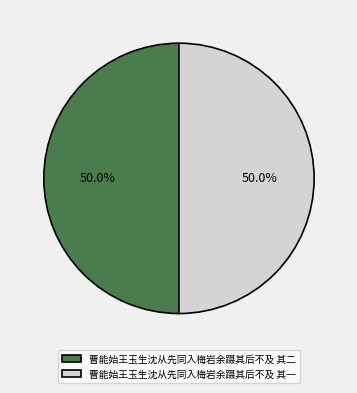

Approximately how many times larger is the value at 曹能始王玉生沈从先同入梅岩余蹑其后不及 其二 compared to 曹能始王玉生沈从先同入梅岩余蹑其后不及 其一?

1.0